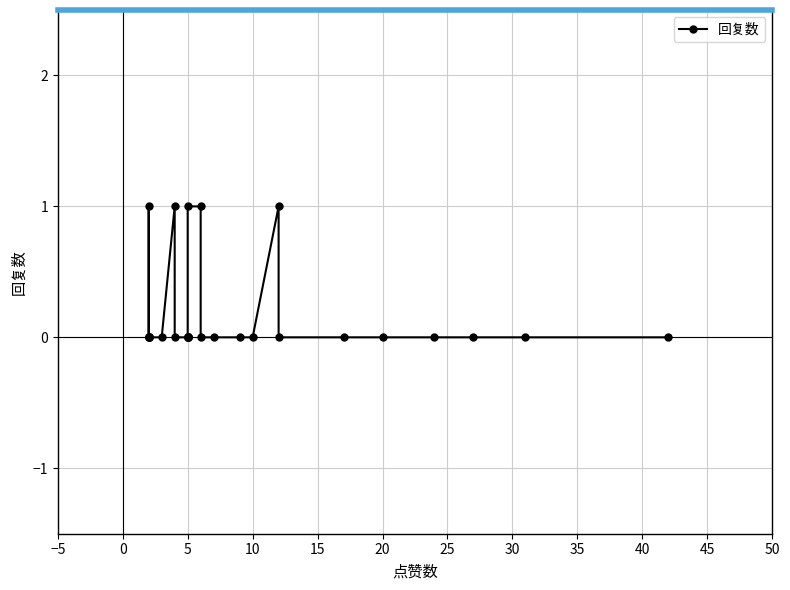

True or false: the data has more than 2 interior local peaks.

True